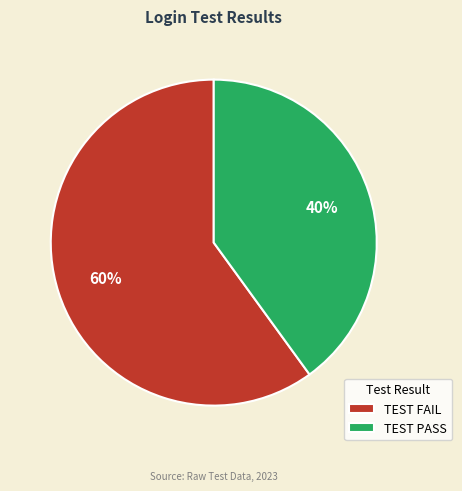

To the nearest percent, what percentage of the pie is TEST FAIL?

60%